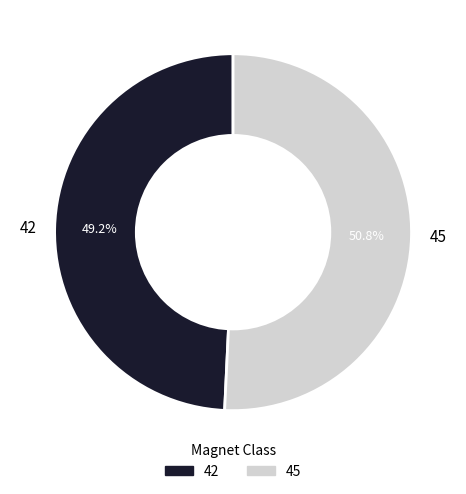

The 45 slice represents 64% of the pie. True or false?

False